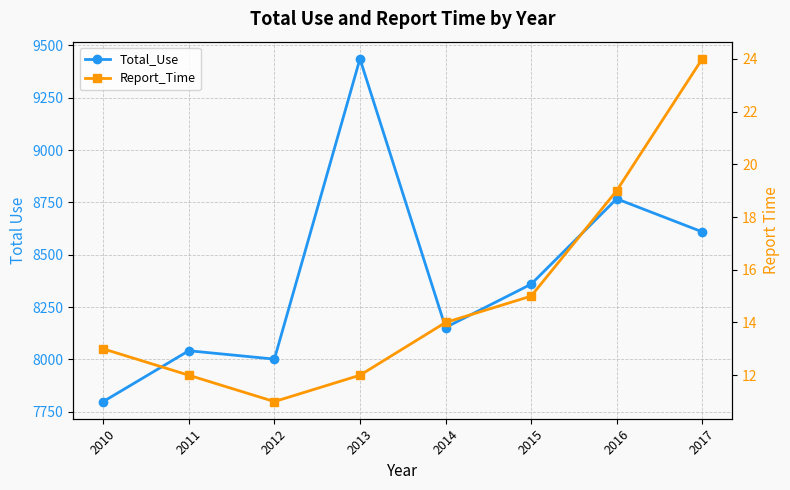

At how many categories does at least one series exceed 8564?

3